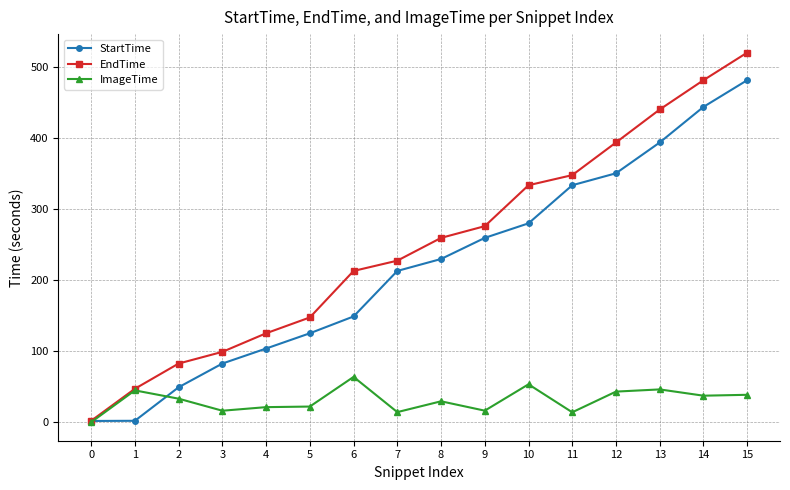

At 5, list the series in order from smallest to largest.

ImageTime, StartTime, EndTime